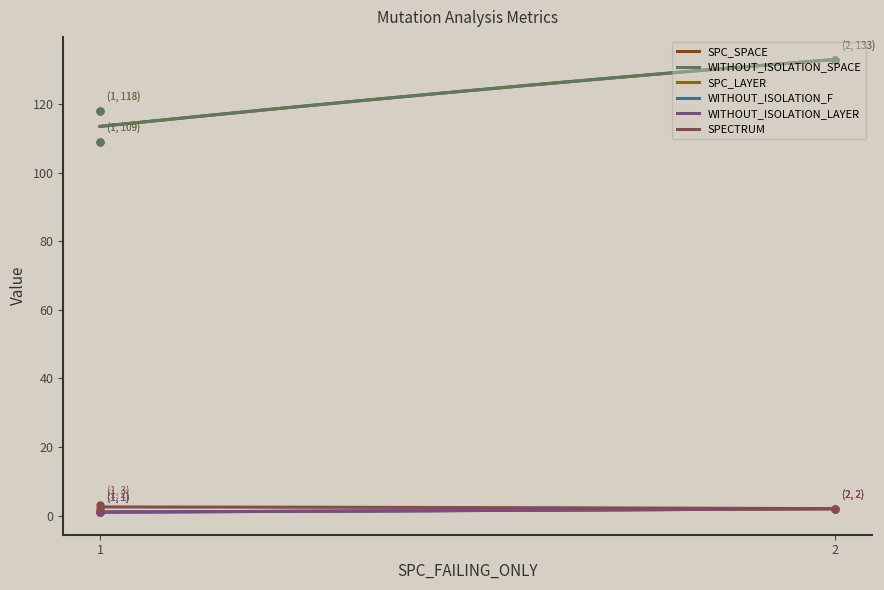

Rank the categories by SPC_SPACE value from lowest to highest.

1, 1, 2